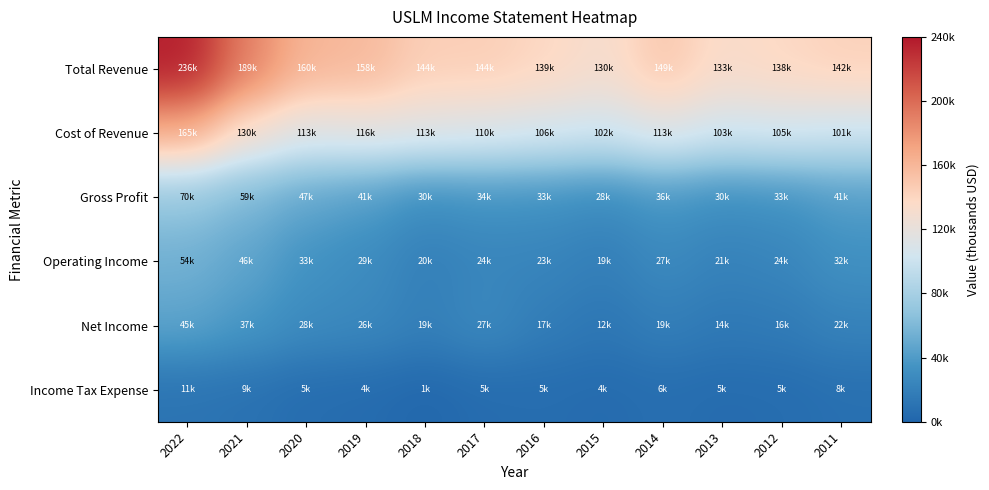

At 2012, list the series in order from largest to smallest.

Total Revenue, Cost of Revenue, Gross Profit, Operating Income, Net Income, Income Tax Expense